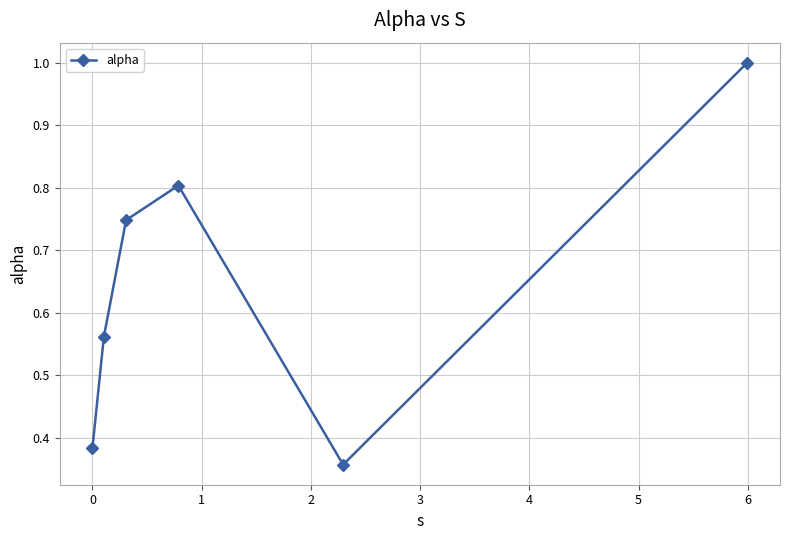

What is the maximum value shown in the chart?

1.0